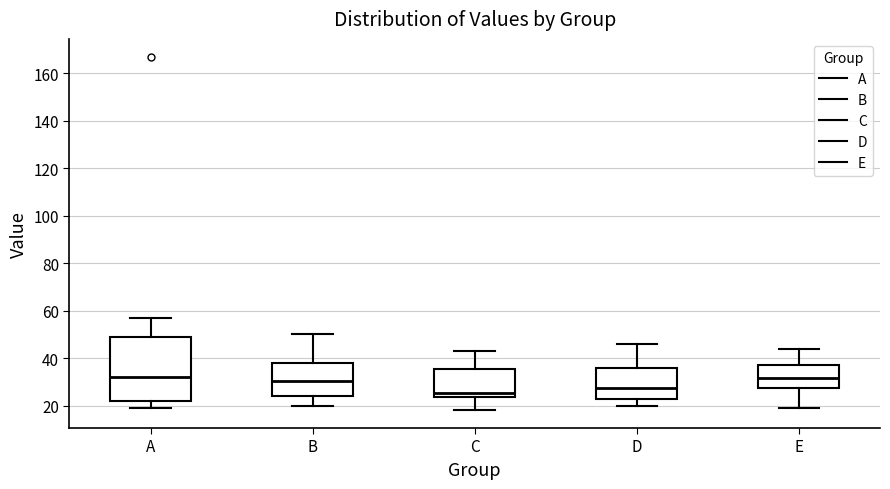

Which box is the tallest, from its lower edge to its upper edge?

A